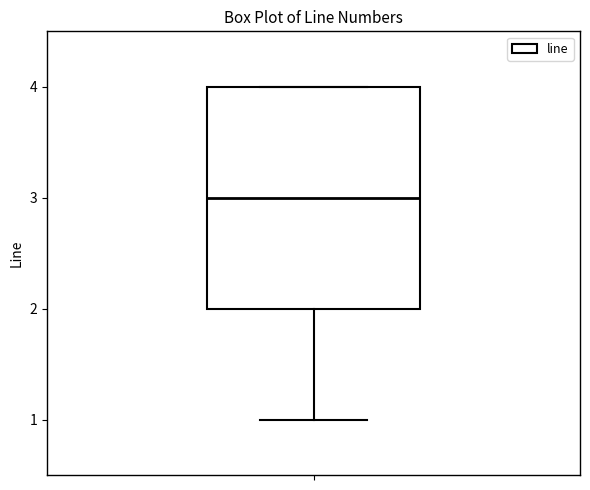

Transcribe this box plot: give where the median line is, the range the box spans, and where the two whiskers end, as read against the y-axis. The values are not printed on the chart, so give them approximately, as read against the axis.

median 3, box 2 to 4, whiskers 1 to 4